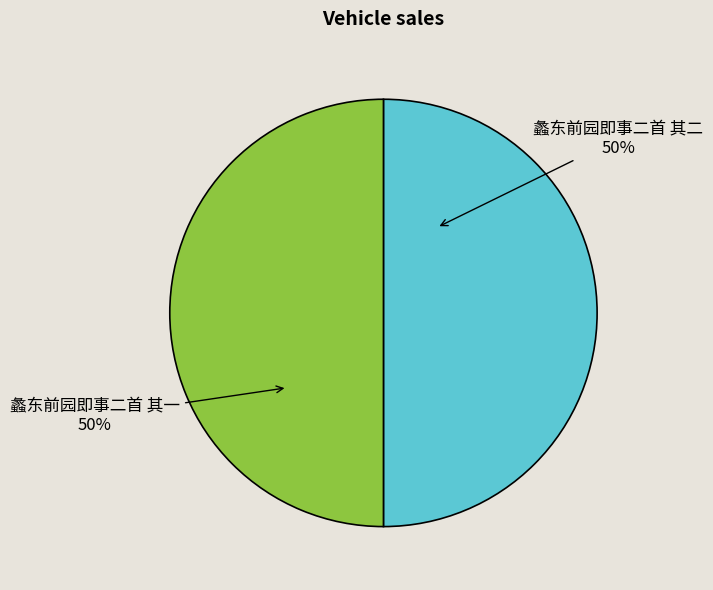

To the nearest percent, what is the average slice percentage?

50%